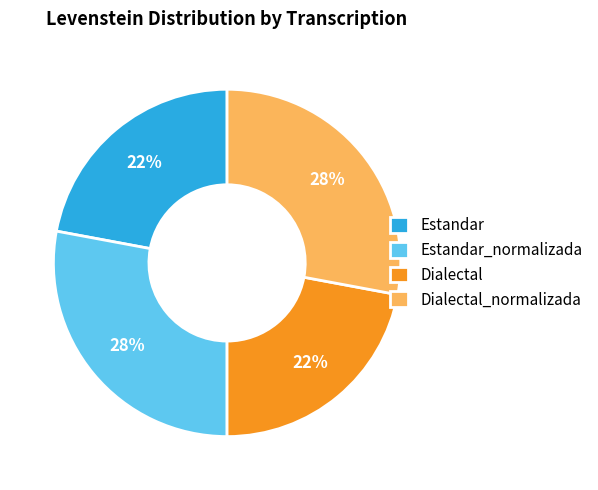

Is there any slice that represents more than half of the pie?

No